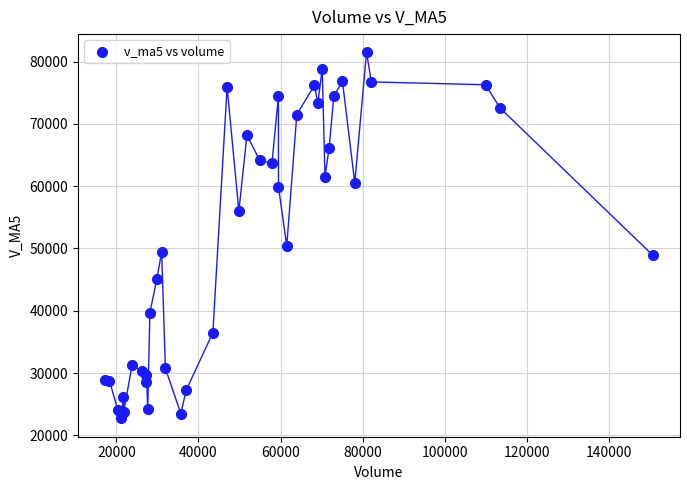

What Y value in the scatter plot is closest to 52091?

50393.1